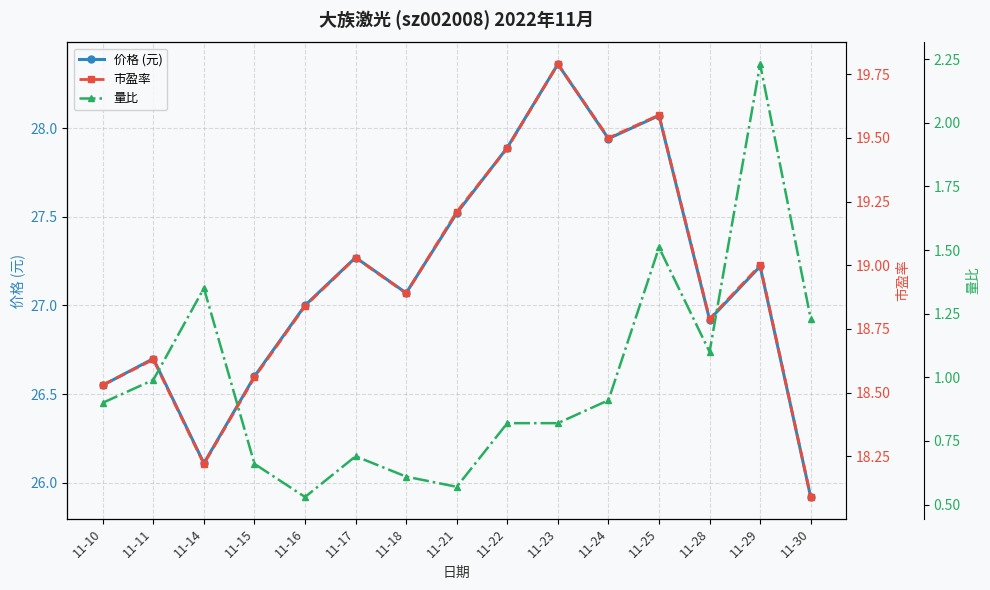

Rank the series by their average value, from highest to lowest.

价格 (元), 市盈率, 量比